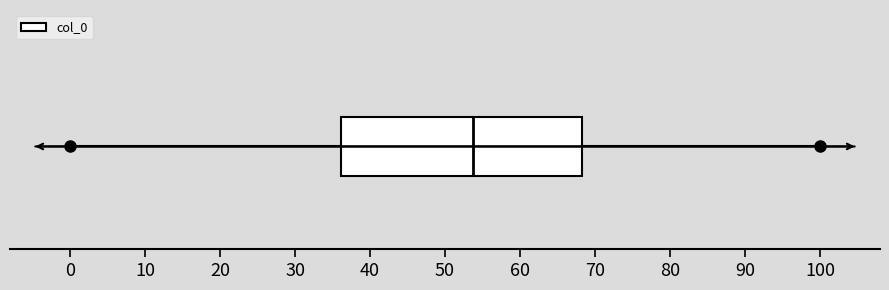

Transcribe this box plot: give where the median line is, the range the box spans, and where the two whiskers end, as read against the x-axis. The values are not printed on the chart, so give them approximately, as read against the axis.

median 54, box 36 to 68, whiskers 0 to 100